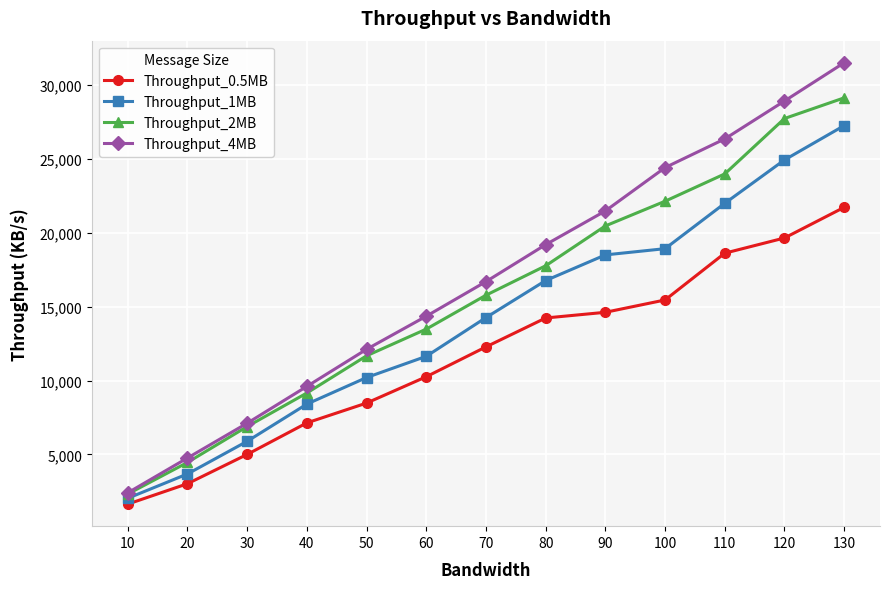

What are all the series names shown in the legend?

Throughput_0.5MB, Throughput_1MB, Throughput_2MB, Throughput_4MB